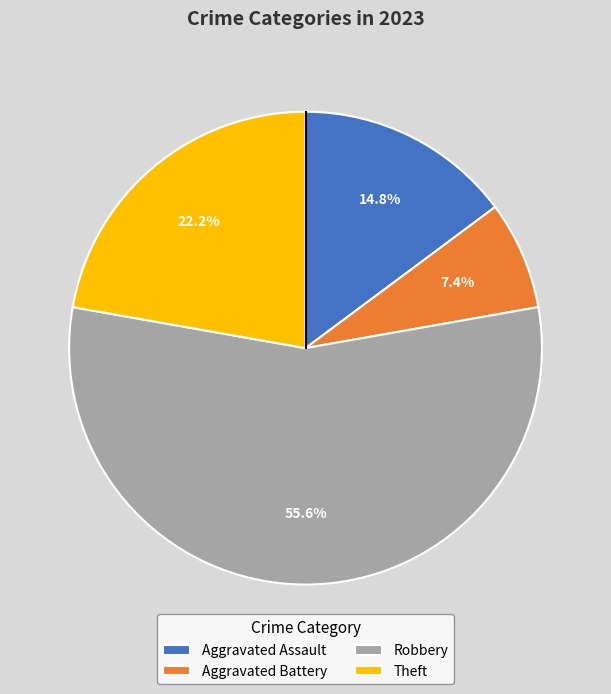

To the nearest percent, what is the difference between the largest and smallest slice percentages?

48%